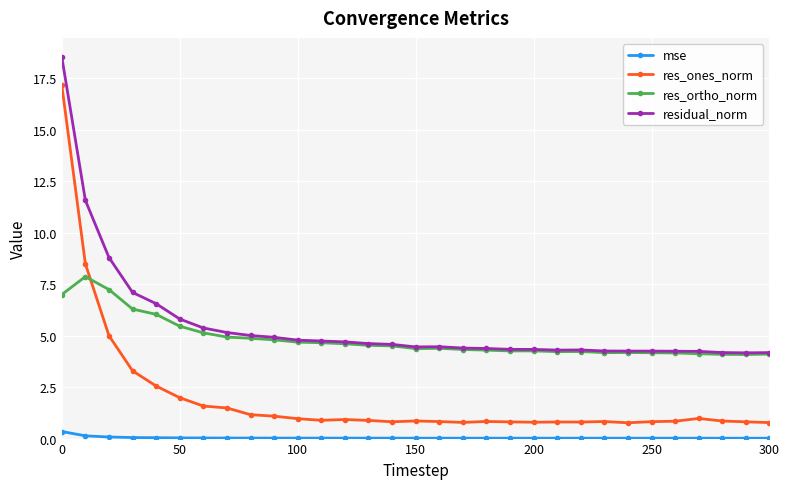

True or false: residual_norm and mse intersect in this chart.

False